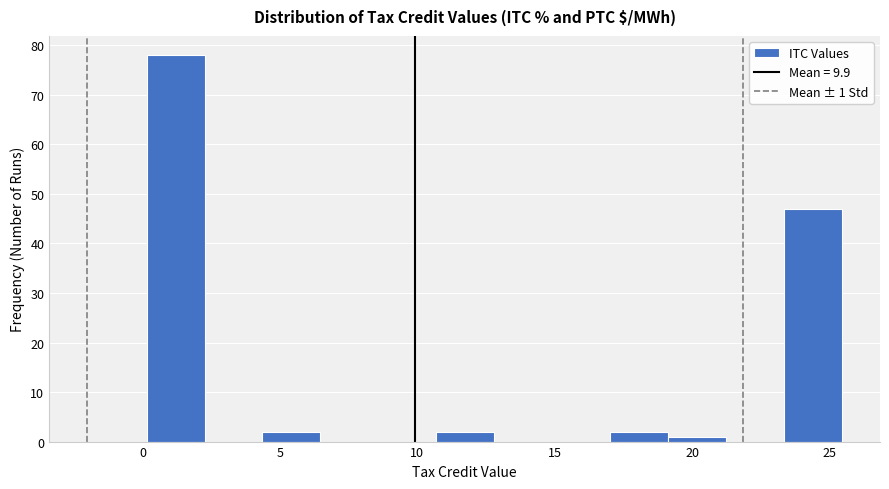

Which range on the x-axis has the tallest bar?

0.0 to 2.5